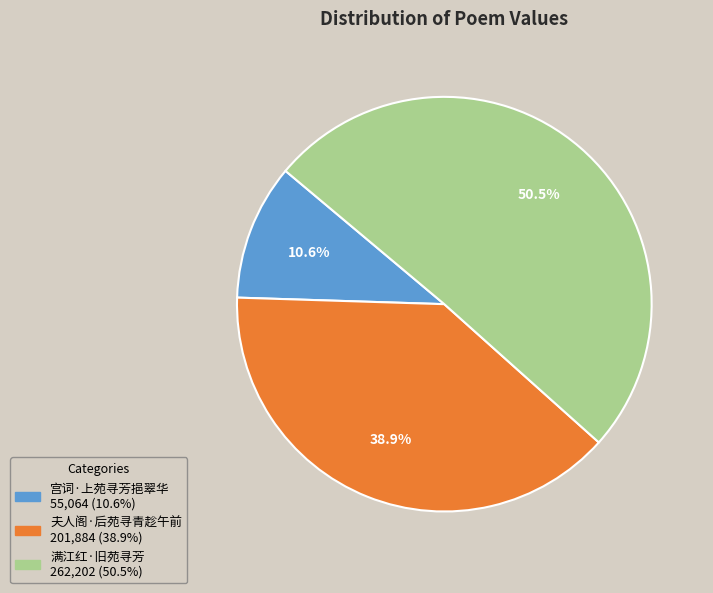

Count the number of slices in the pie.

3